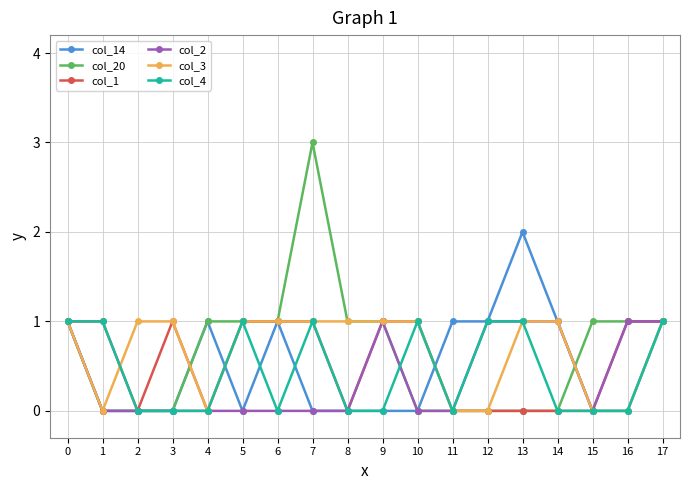

What is the value of the col_2 point at the 18th from the left?

1